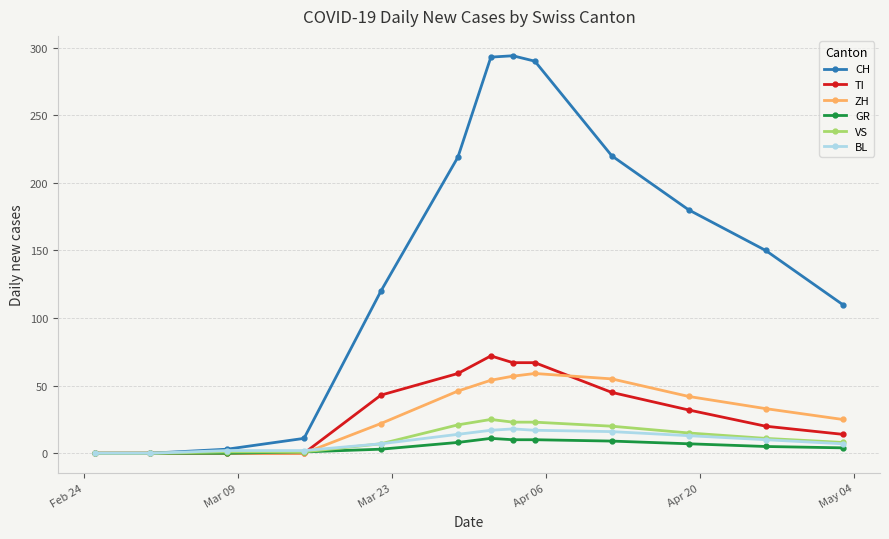

At how many categories does at least one series exceed 146?

7